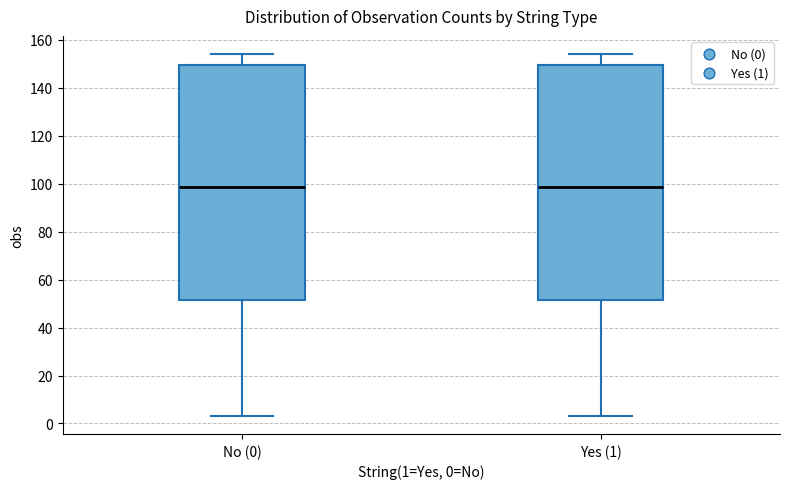

Reading left to right, read every box against the y-axis: the position of its median line, the range the box covers, and the ends of its whiskers. The values are not printed on the chart, so give them approximately, as read against the axis.

No (0): median 98, box 52 to 150, whiskers 4 to 154
Yes (1): median 98, box 52 to 150, whiskers 4 to 154